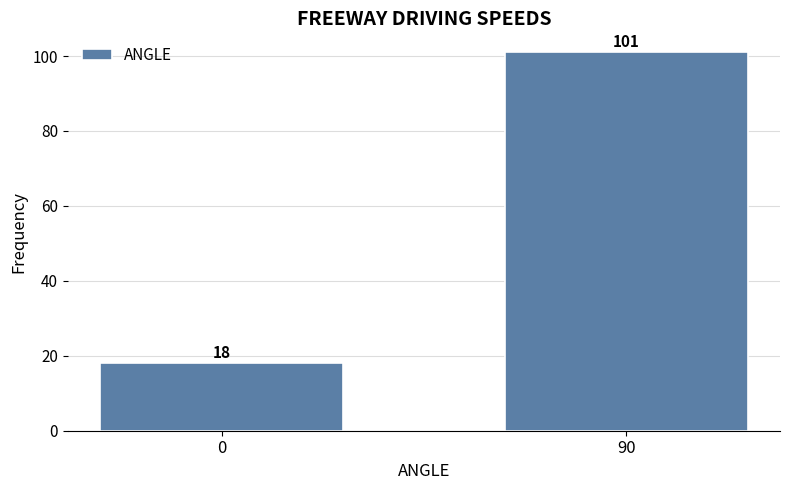

Reading left to right, list all the values displayed in this chart.

18	101